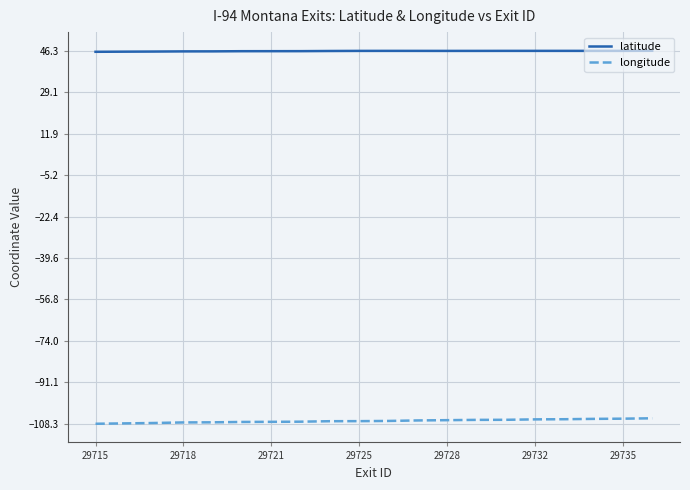

List the series in order of their overall mean, highest first.

latitude, longitude